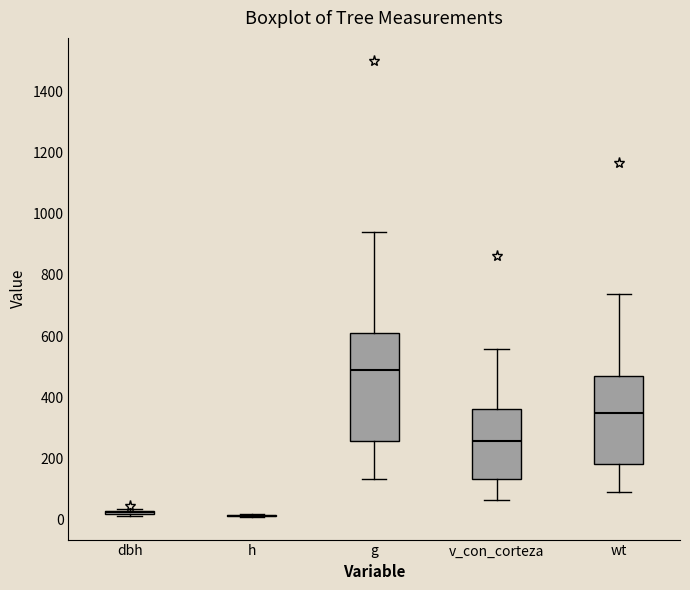

Reading left to right, read every box against the y-axis: the position of its median line, the range the box covers, and the ends of its whiskers. The values are not printed on the chart, so give them approximately, as read against the axis.

dbh: box collapsed to a line at 20, whiskers 20 to 40
h: box collapsed to a line at 20, whiskers 20 to 20
g: median 480, box 260 to 620, whiskers 140 to 940
v_con_corteza: median 260, box 140 to 360, whiskers 60 to 560
wt: median 340, box 180 to 480, whiskers 100 to 740